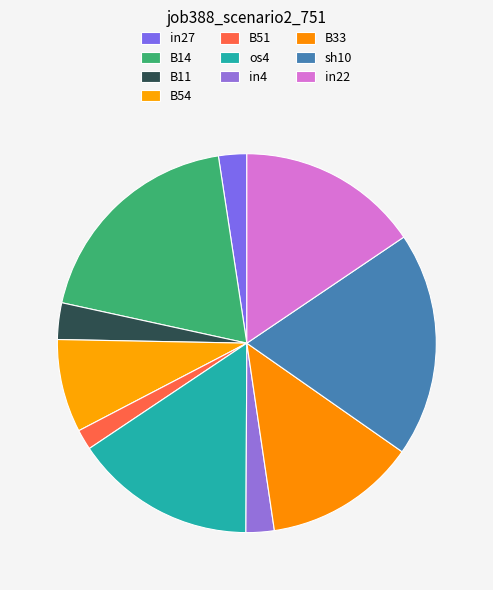

What is the change in value from B51 to sh10?

+0.3